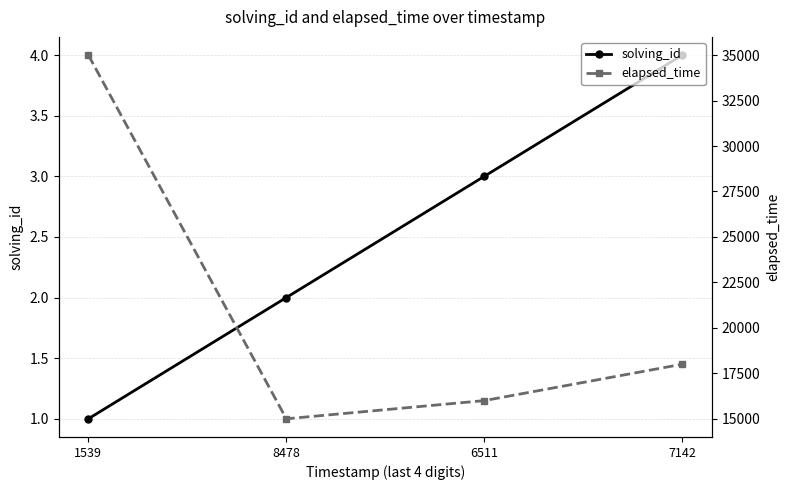

Is it true that solving_id equals 5 at 7142?

False